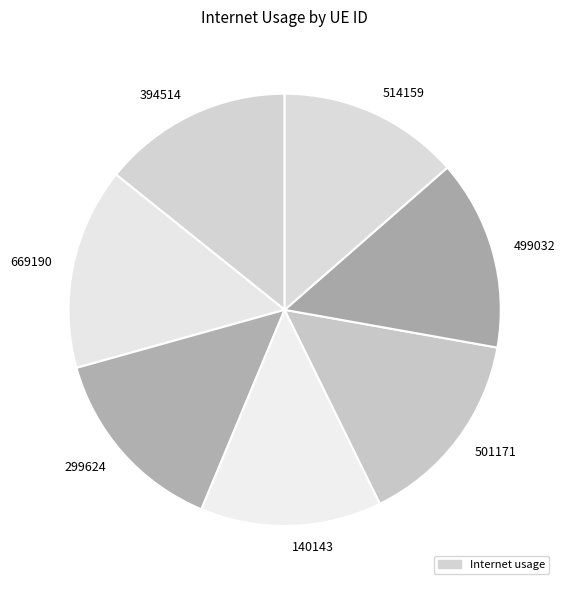

Is it true that 299624 is 14% of the pie?

True